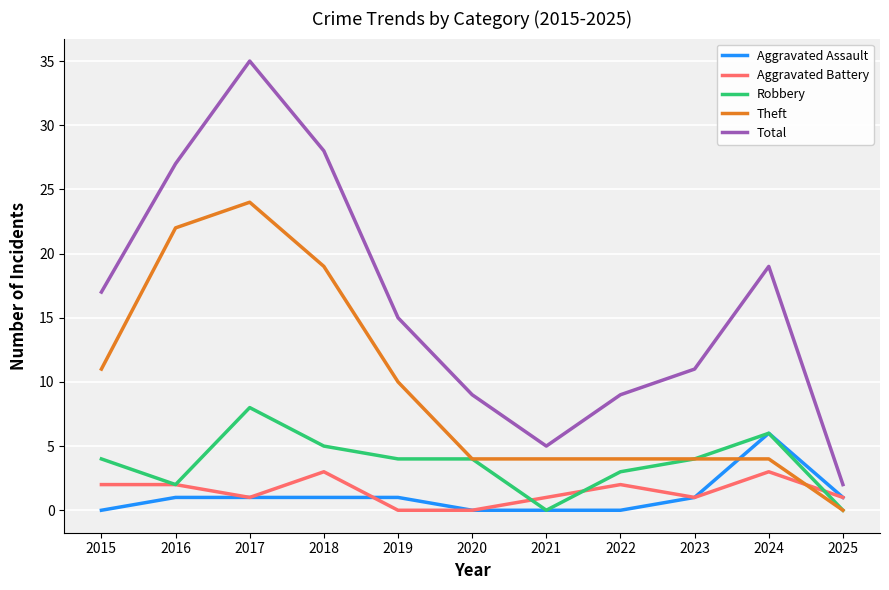

Reading left to right, extract all data points from this chart.

Aggravated Assault: 2015=0	2016=1	2017=1	2018=1	2019=1	2020=0	2021=0	2022=0	2023=1	2024=6	2025=1
Aggravated Battery: 2015=2	2016=2	2017=1	2018=3	2019=0	2020=0	2021=1	2022=2	2023=1	2024=3	2025=1
Robbery: 2015=4	2016=2	2017=8	2018=5	2019=4	2020=4	2021=0	2022=3	2023=4	2024=6	2025=0
Theft: 2015=11	2016=22	2017=24	2018=19	2019=10	2020=4	2021=4	2022=4	2023=4	2024=4	2025=0
Total: 2015=17	2016=27	2017=35	2018=28	2019=15	2020=9	2021=5	2022=9	2023=11	2024=19	2025=2